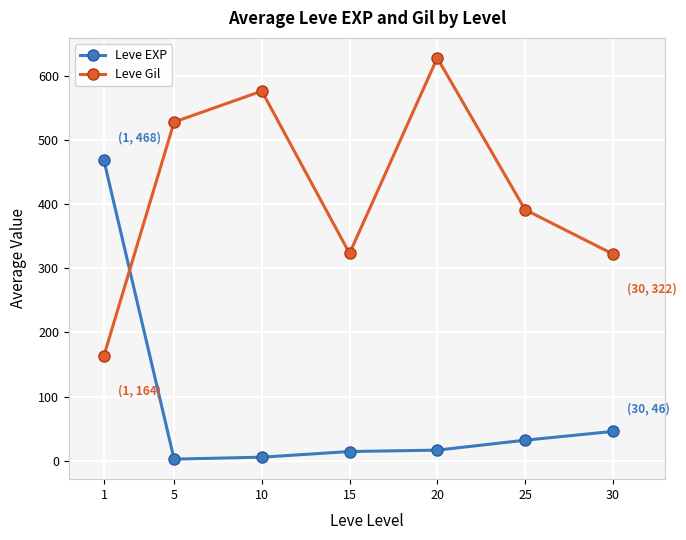

How many times do Leve EXP and Leve Gil cross each other?

1